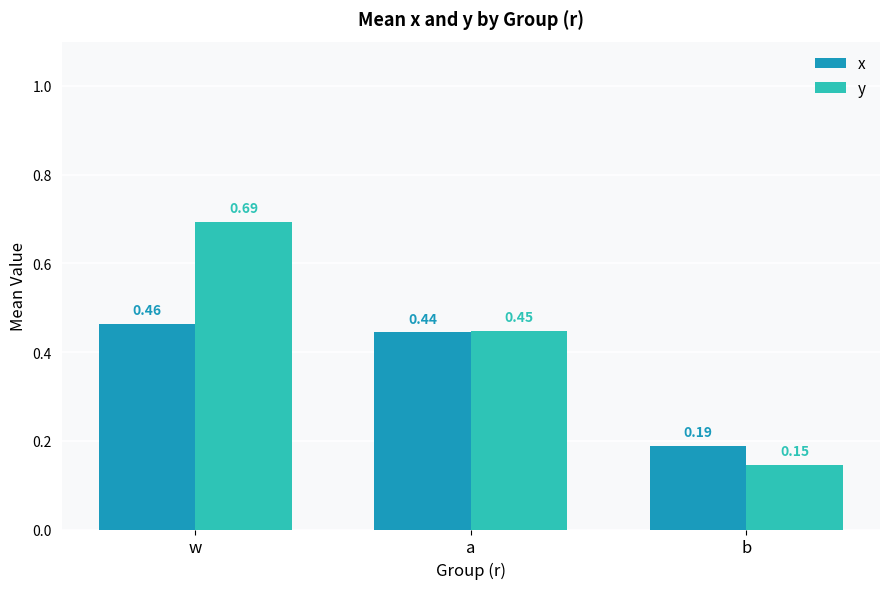

What is the label of the 3rd bar from the right?

w